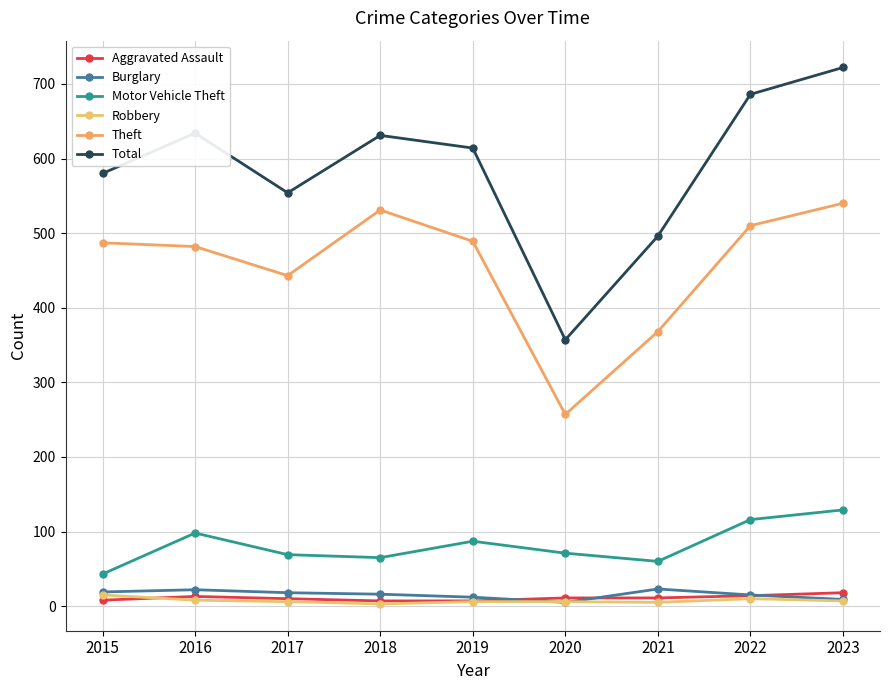

How many interior local peaks does the Burglary series have?

2